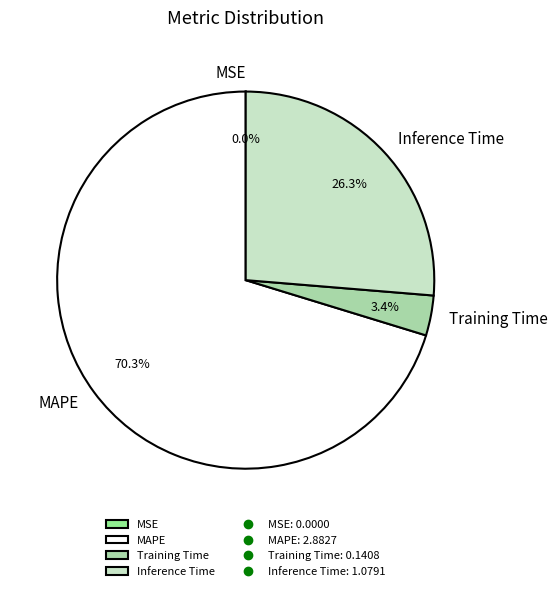

What portion of the pie excludes Training Time?

96.6%